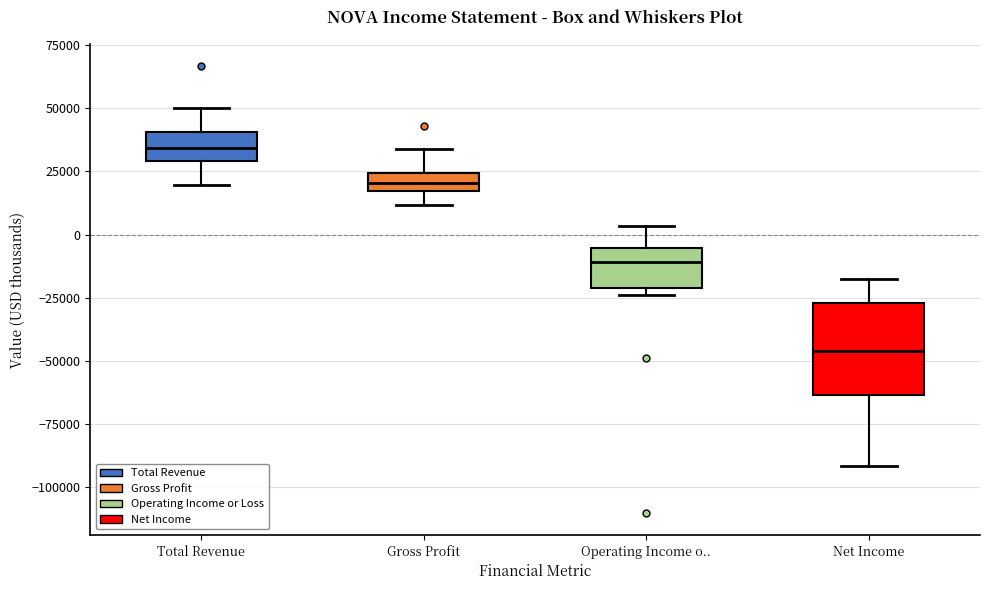

Which box is the tallest, from its lower edge to its upper edge?

Net Income